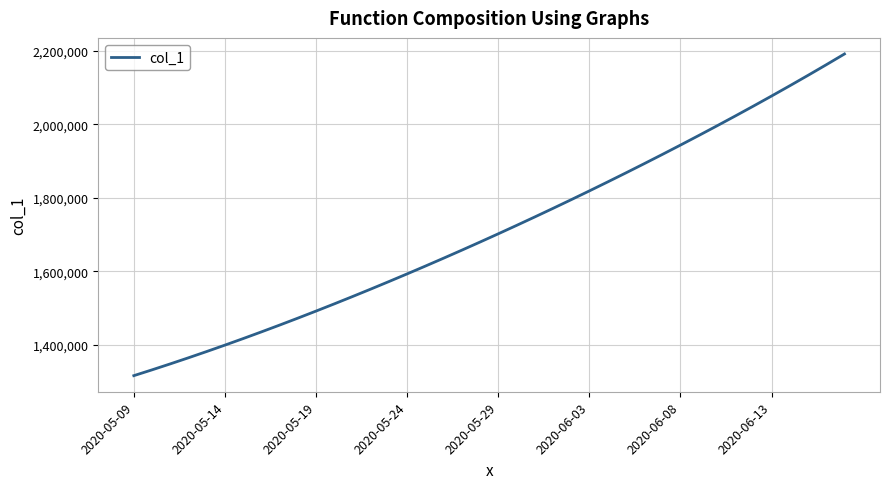

What is the greatest value displayed?

2192190.5